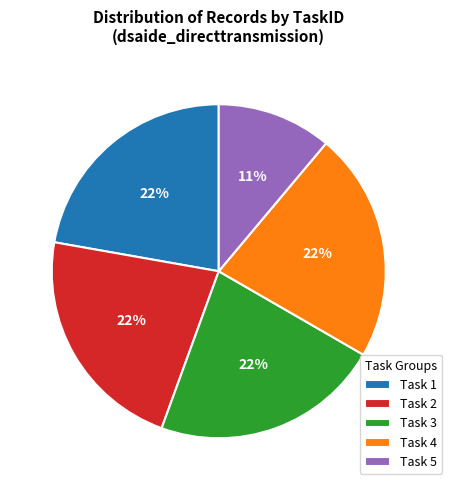

Do Task 3 and Task 4 together represent more than half of the pie?

No